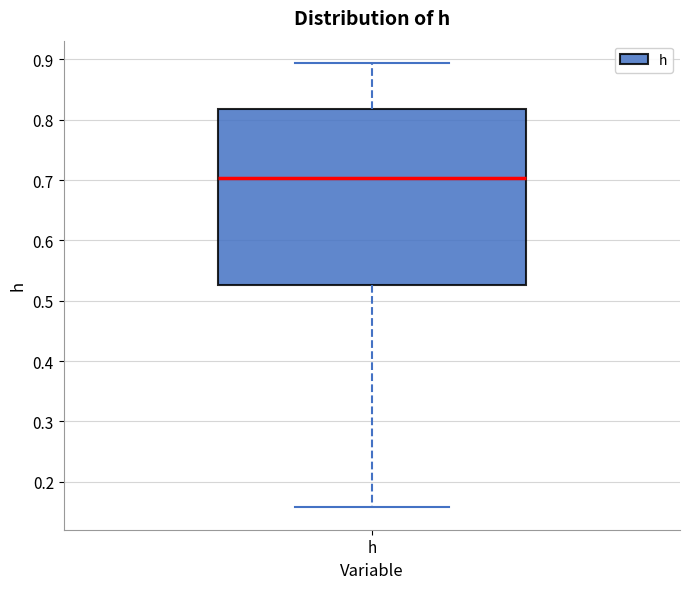

Transcribe this box plot: give where the median line is, the range the box spans, and where the two whiskers end, as read against the y-axis. The values are not printed on the chart, so give them approximately, as read against the axis.

median 0.70, box 0.53 to 0.82, whiskers 0.16 to 0.89